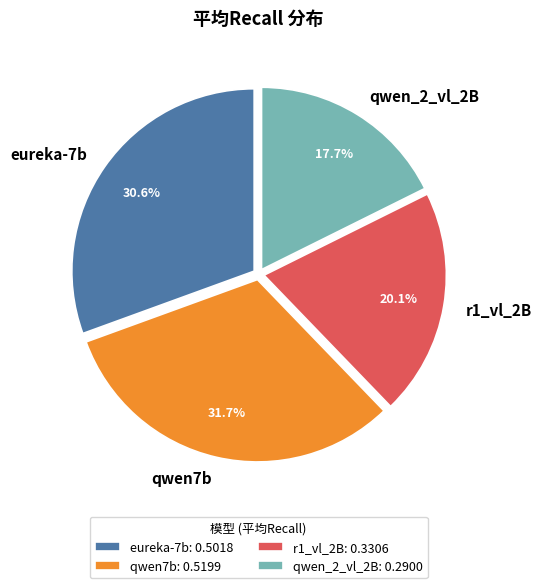

Is it true that eureka-7b is 31% of the pie?

True